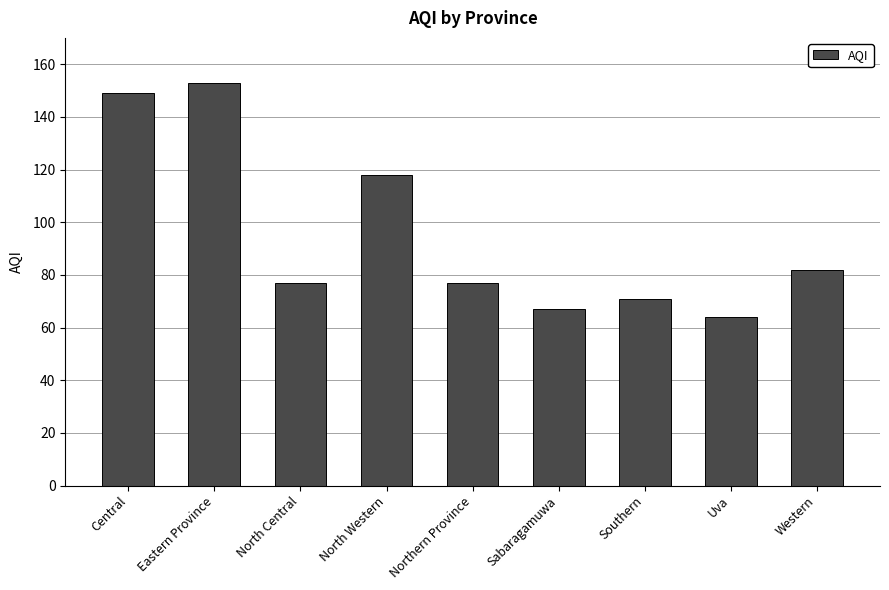

How many data points does each series have?

9